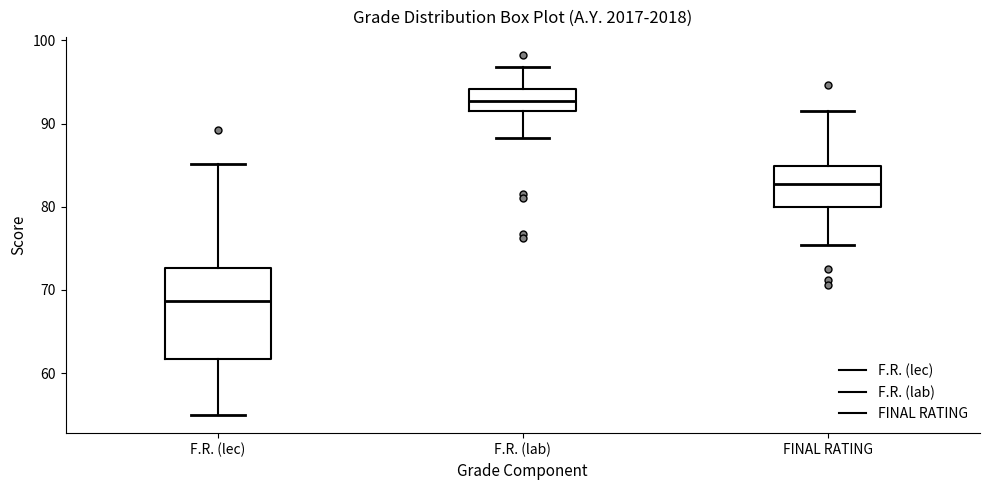

Which box is the tallest, from its lower edge to its upper edge?

F.R. (lec)